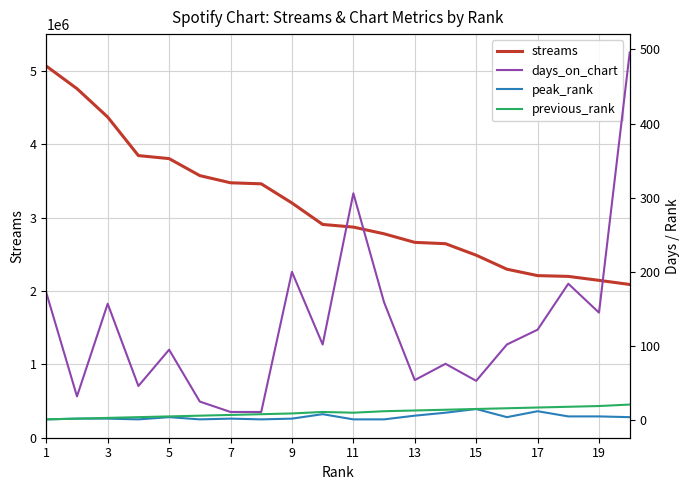

What is the difference between the maximum and minimum values in the peak_rank series?

14